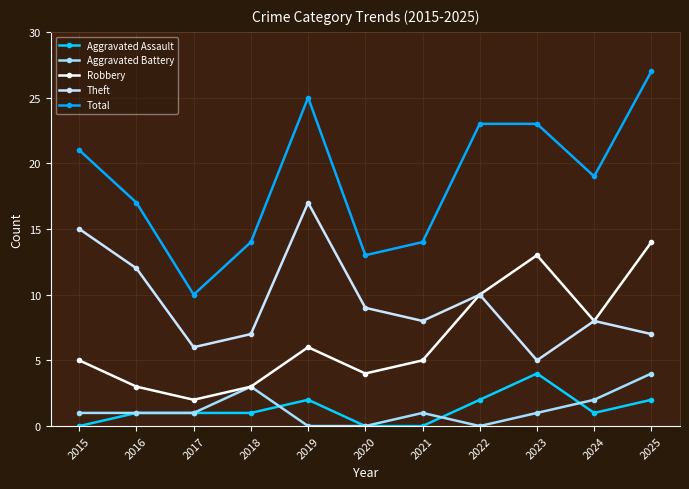

Which series has the largest total across all categories?

Total